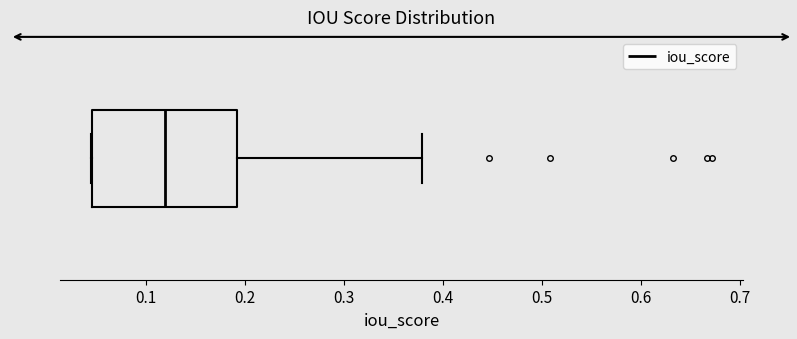

Where is the left edge of the box on the x-axis? The values are not printed on the chart, so give them approximately, as read against the axis.

0.05